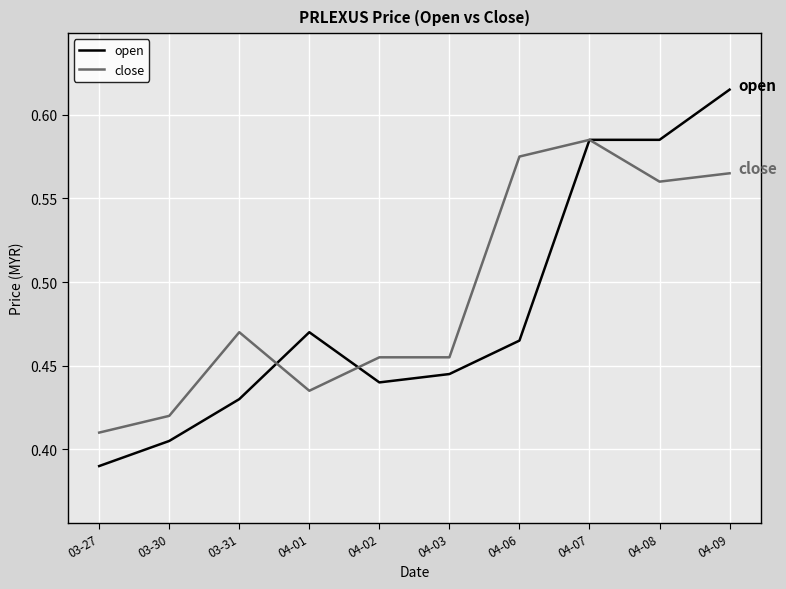

What position from the right is 04-01?

7